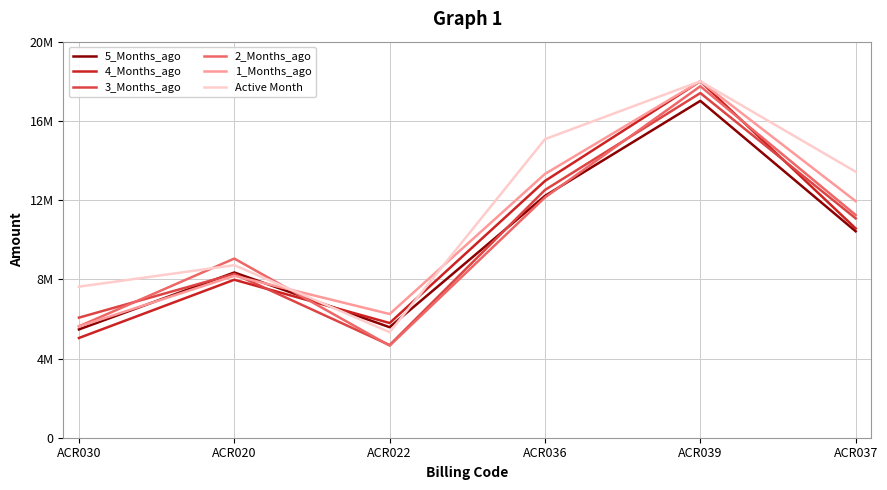

Does the chart display data point markers on the line(s)?

No